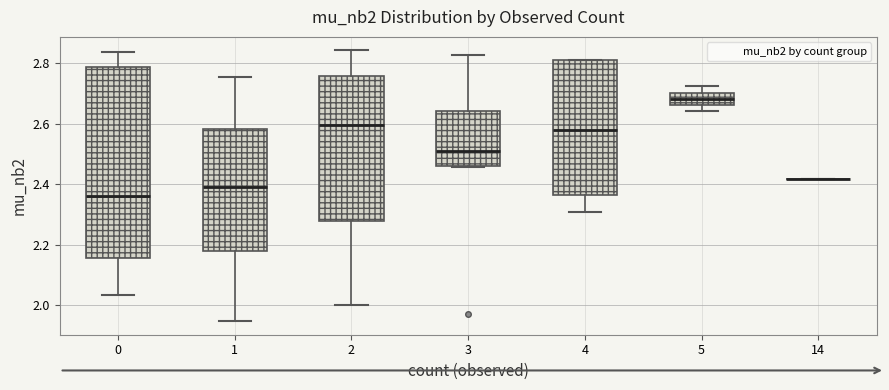

Reading left to right, read every box against the y-axis: the position of its median line, the range the box covers, and the ends of its whiskers. The values are not printed on the chart, so give them approximately, as read against the axis.

0: median 2.36, box 2.16 to 2.78, whiskers 2.04 to 2.84
1: median 2.40, box 2.18 to 2.58, whiskers 1.94 to 2.76
2: median 2.60, box 2.28 to 2.76, whiskers 2.00 to 2.84
3: median 2.52, box 2.46 to 2.64, whiskers 2.46 to 2.82
4: median 2.58, box 2.36 to 2.80, whiskers 2.30 to 2.82
5: median 2.68, box 2.66 to 2.70, whiskers 2.64 to 2.72
14: box collapsed to a line at 2.42, whiskers 2.42 to 2.42